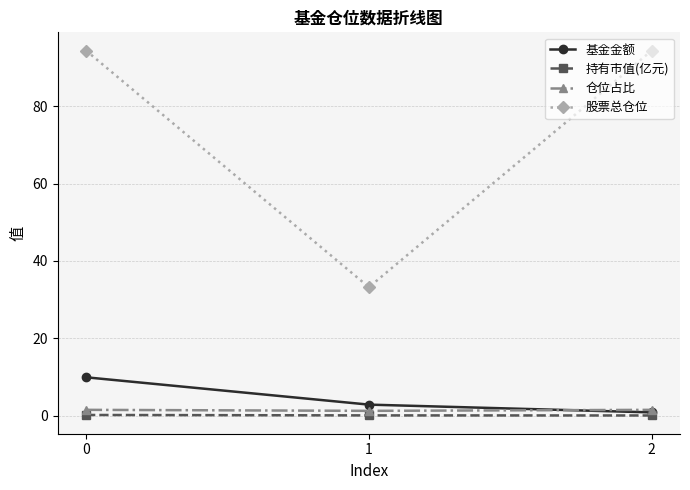

Is the value of 仓位占比 at 1 greater than the value of 股票总仓位 at 2?

No